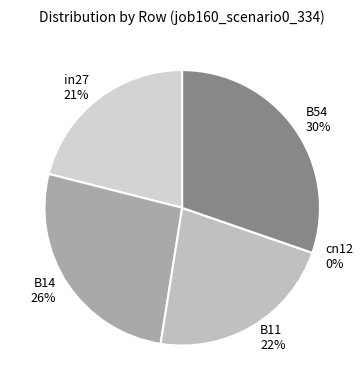

To the nearest percent, what portion does B11 represent?

22%